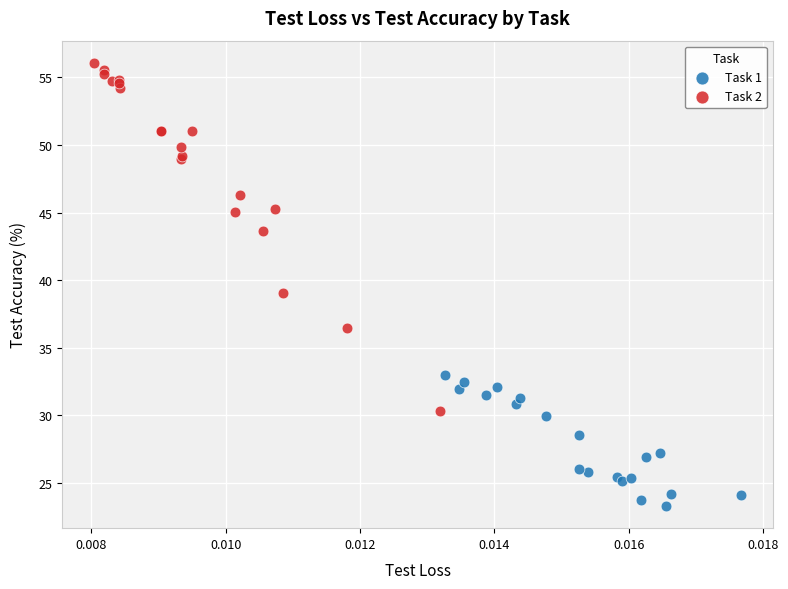

What are all the series names shown in the legend?

Task 1, Task 2